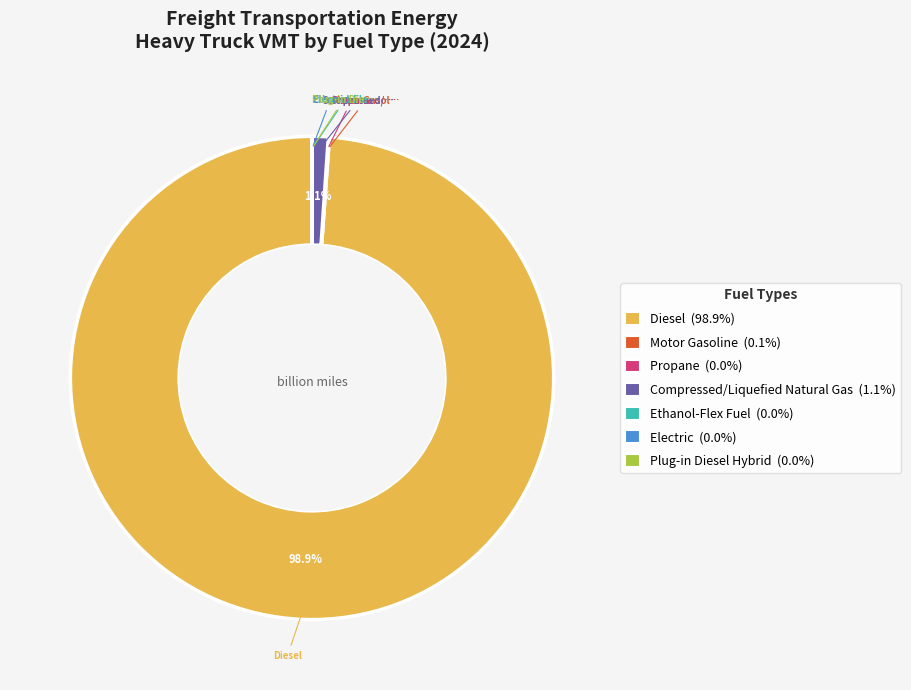

Which slice is the largest?

Diesel